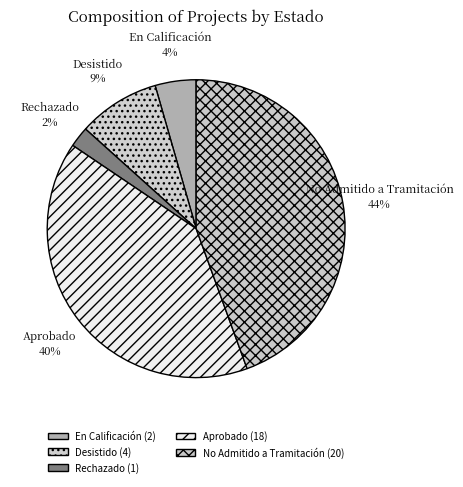

Combined, do Rechazado and En Calificación account for over 50%?

No